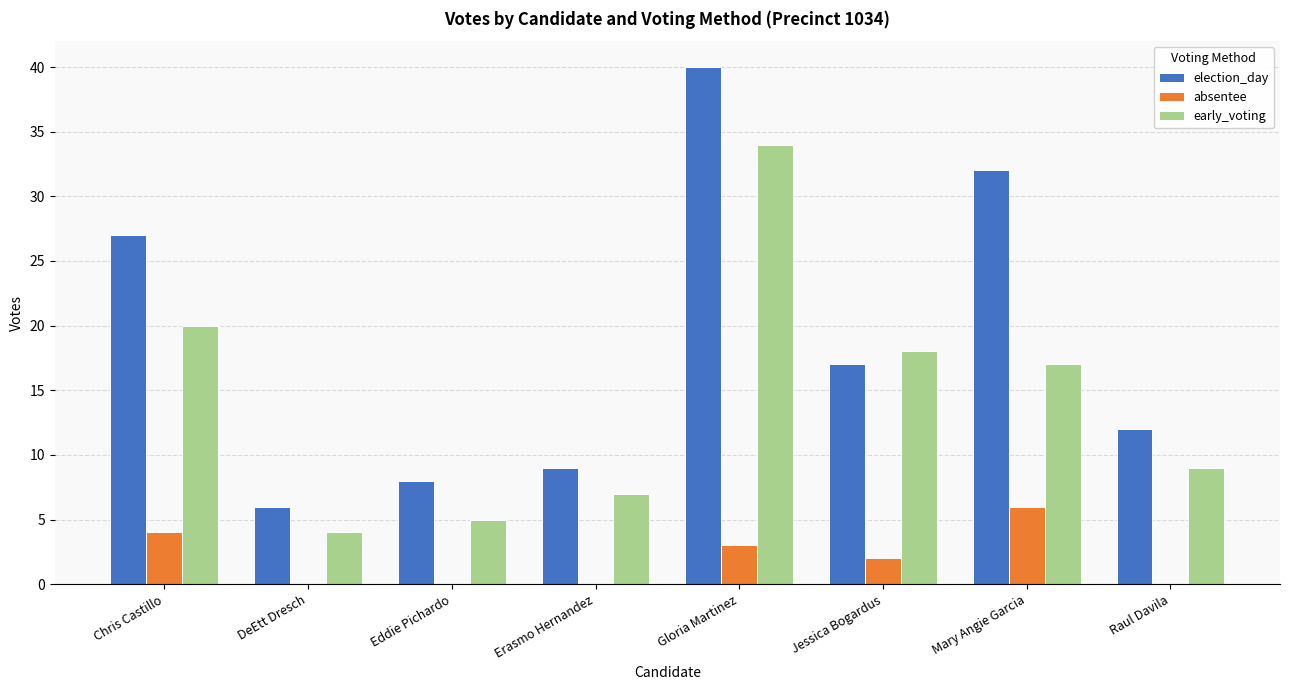

Reading right to left, extract all data points from this chart.

election_day: 12	32	17	40	9	8	6	27
absentee: 0	6	2	3	0	0	0	4
early_voting: 9	17	18	34	7	5	4	20